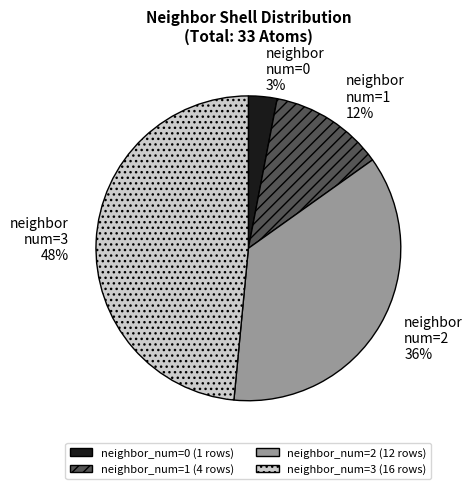

To the nearest percent, what percentage of the pie is neighbor_num=0 (1 rows)?

3%